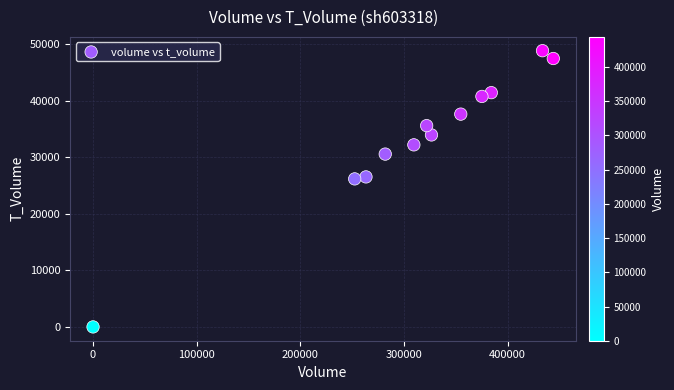

What is the range of X values (max minus min)?

443953